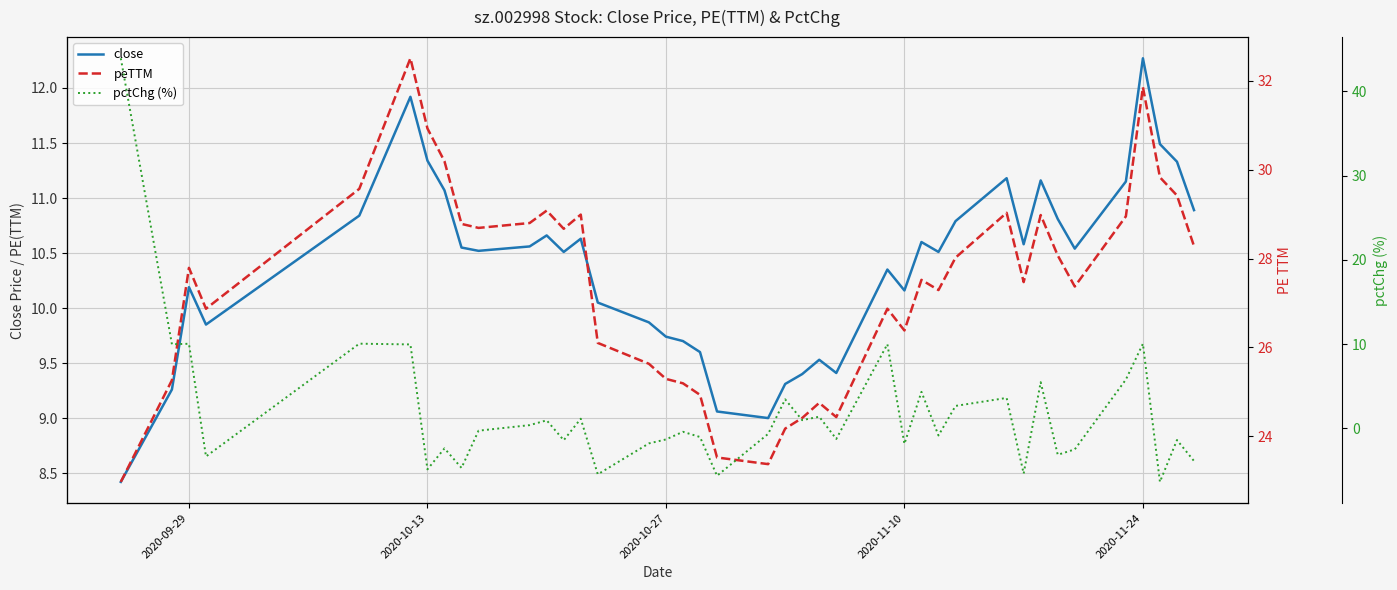

At which label does close first exceed 10?

2020-09-29